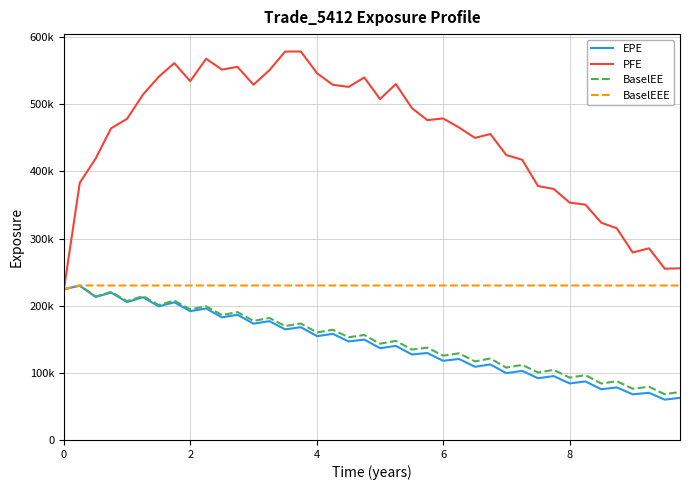

What are all the series names shown in the legend?

EPE, PFE, BaselEE, BaselEEE